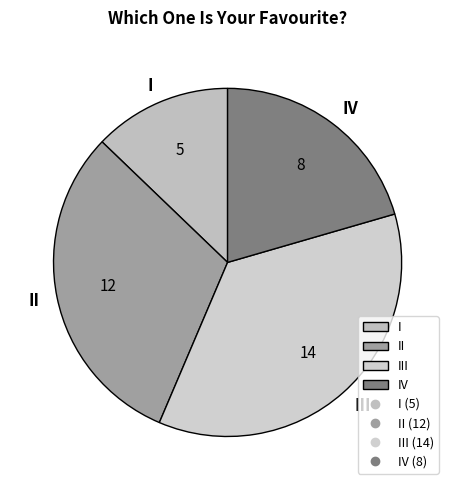

True or false: III accounts for 46% of the total.

False